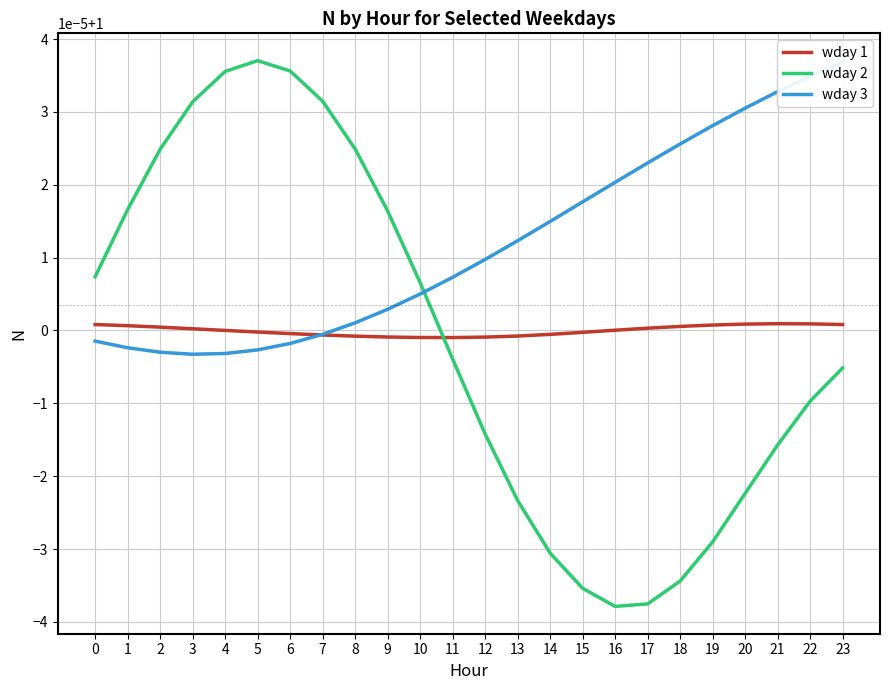

Count the number of data series in this chart.

3